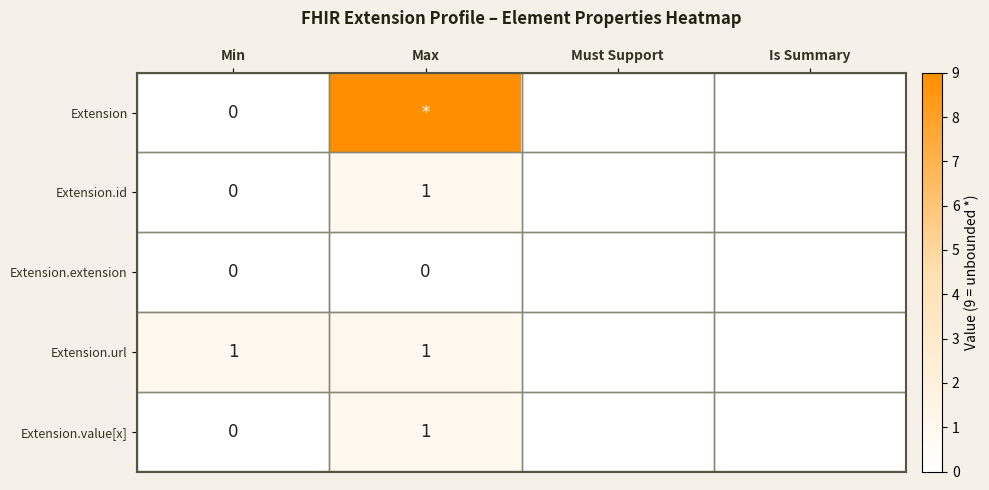

The Extension.url series shows 0 at Min. True or false?

False